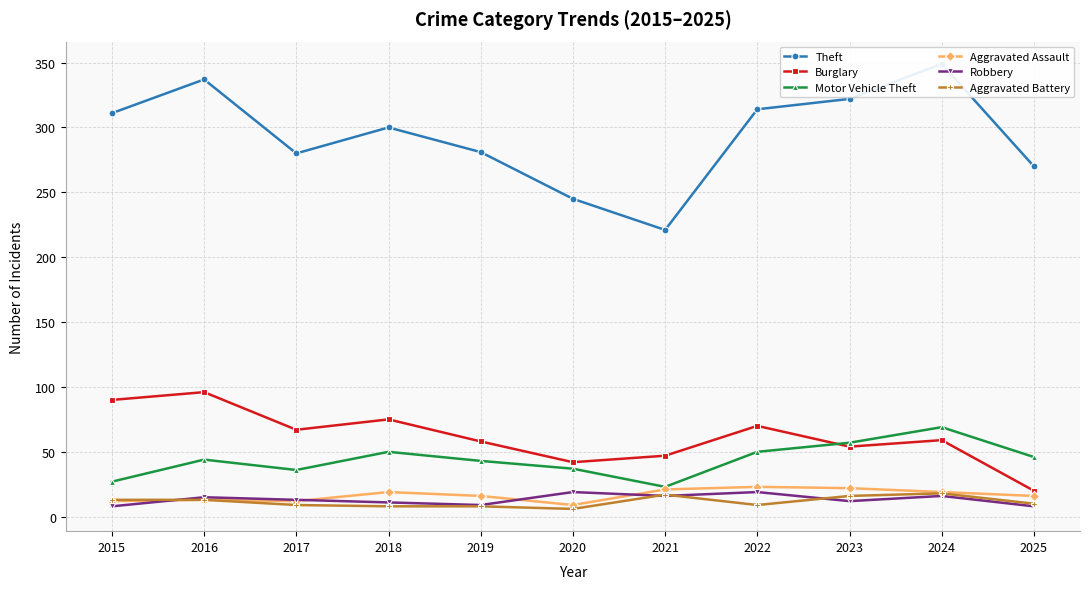

What is the difference between the maximum and minimum values in the Motor Vehicle Theft series?

46